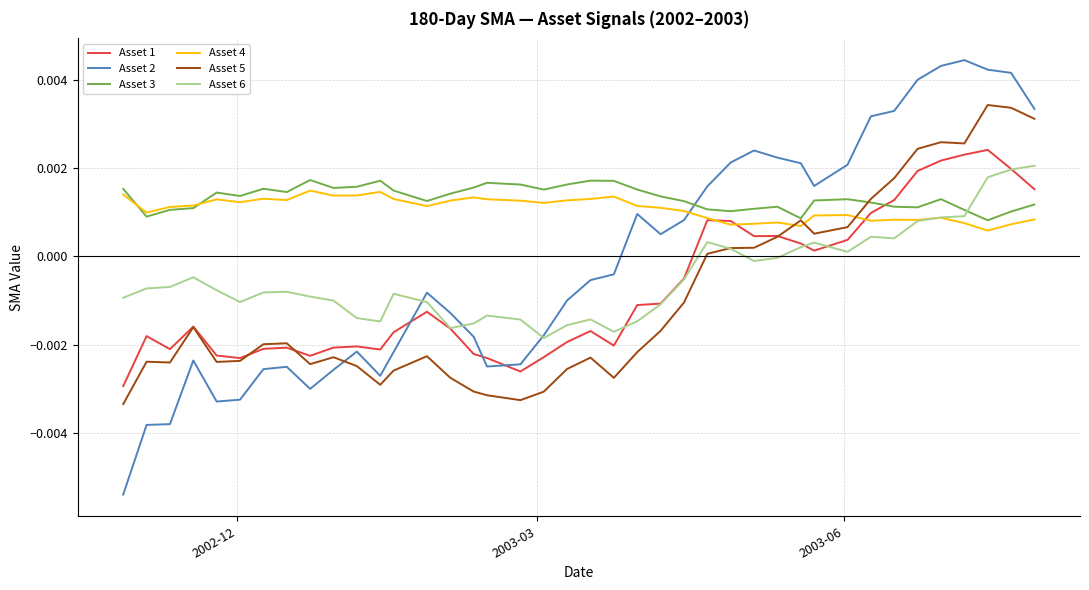

Which series has the largest total across all categories?

Asset 3